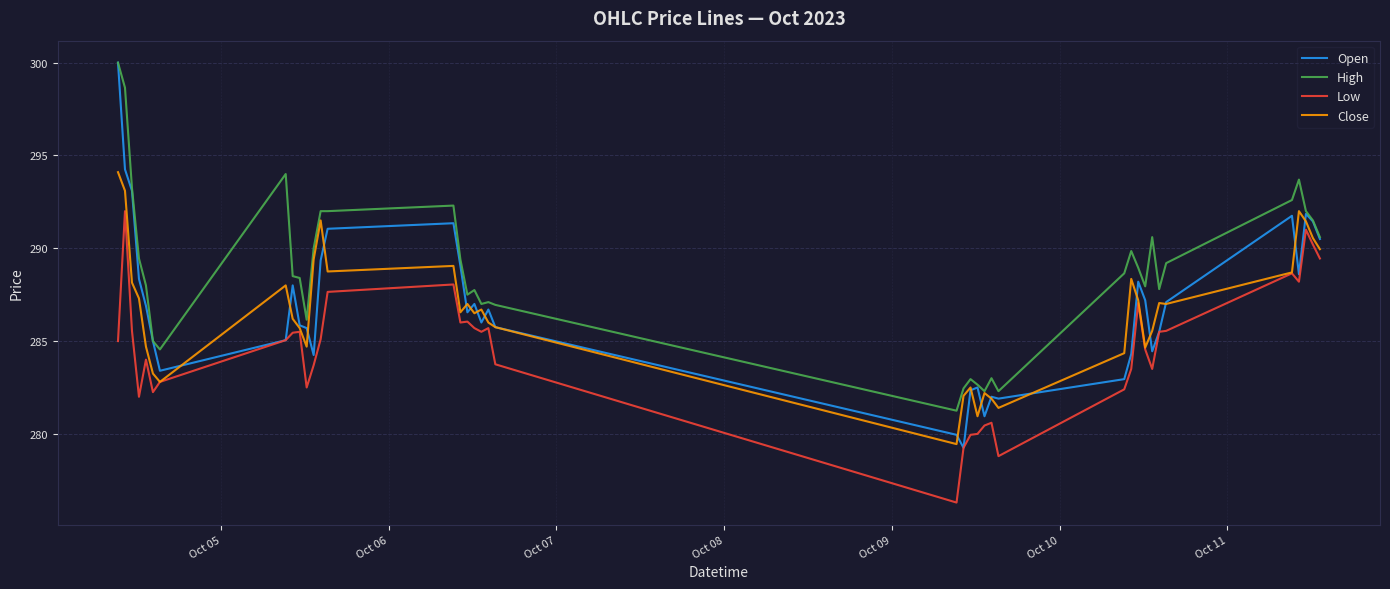

How many lines are shown in the chart?

4